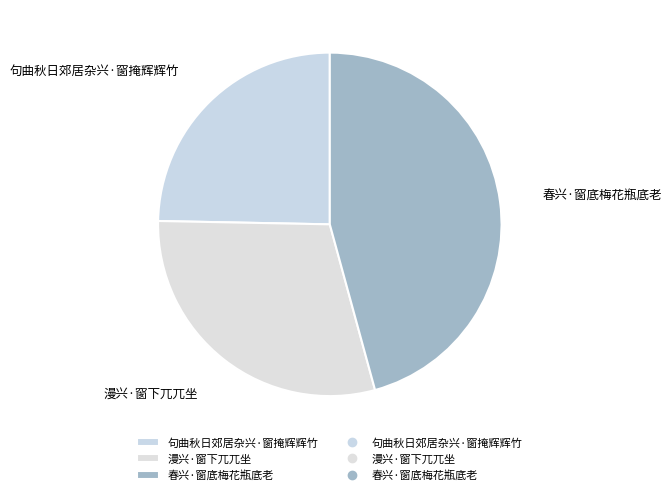

Which category has the smallest portion of the pie?

句曲秋日郊居杂兴·窗掩辉辉竹